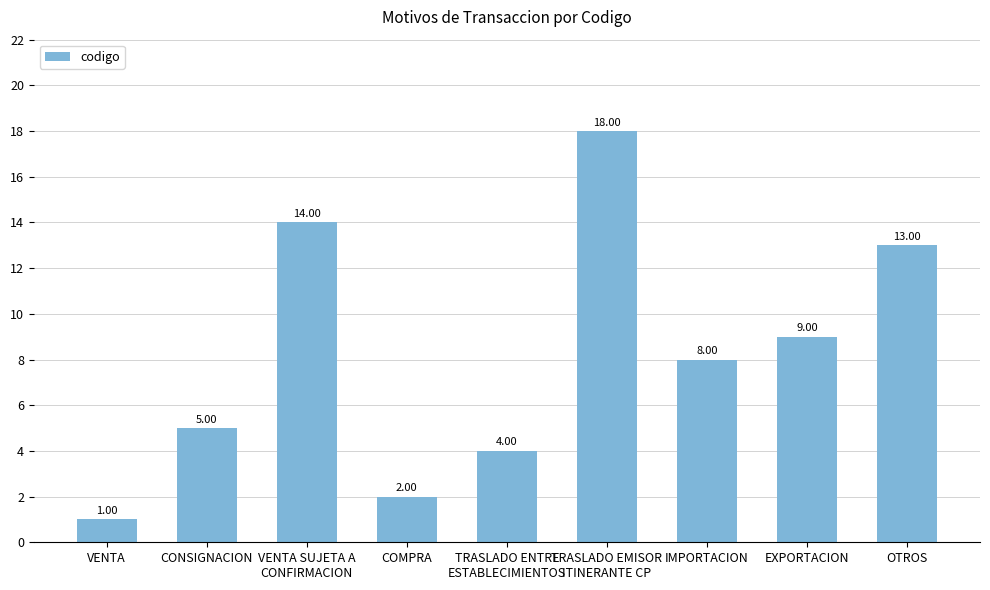

Between OTROS and CONSIGNACION, which is larger?

OTROS